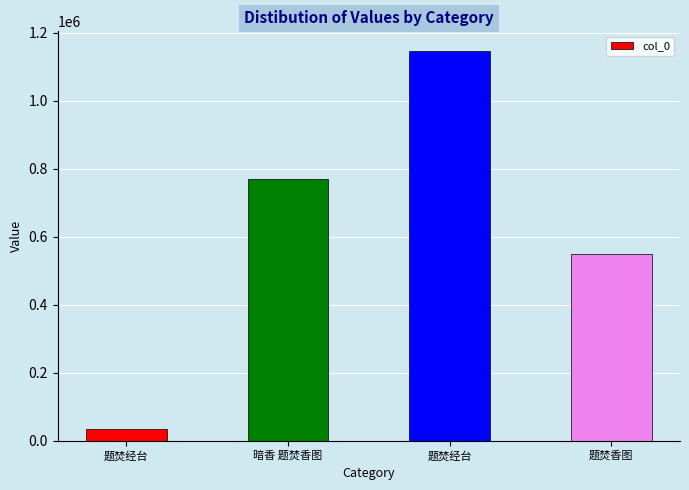

Reading left to right, list all the values displayed in this chart.

题焚经台=36088	暗香 题焚香图=768314	题焚经台=1146460	题焚香图=549813